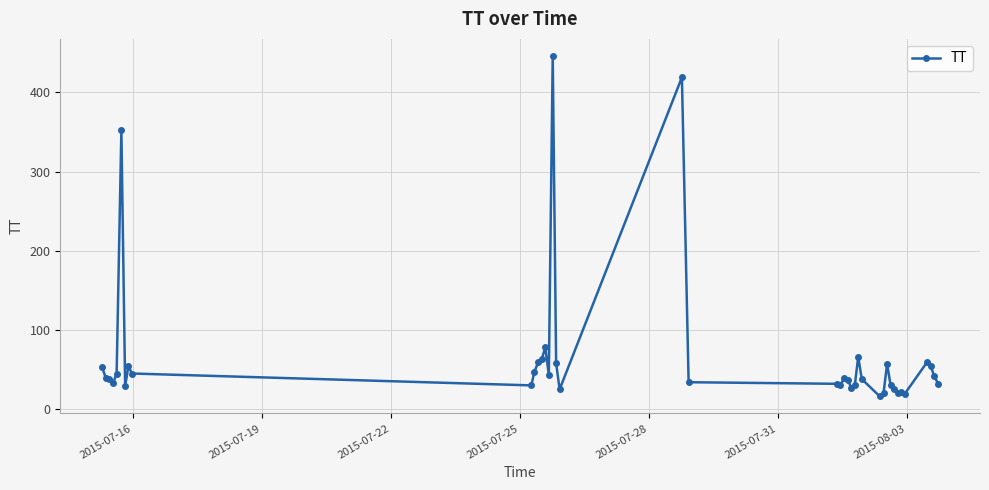

True or false: there are more than 1 points higher than both neighbors.

True